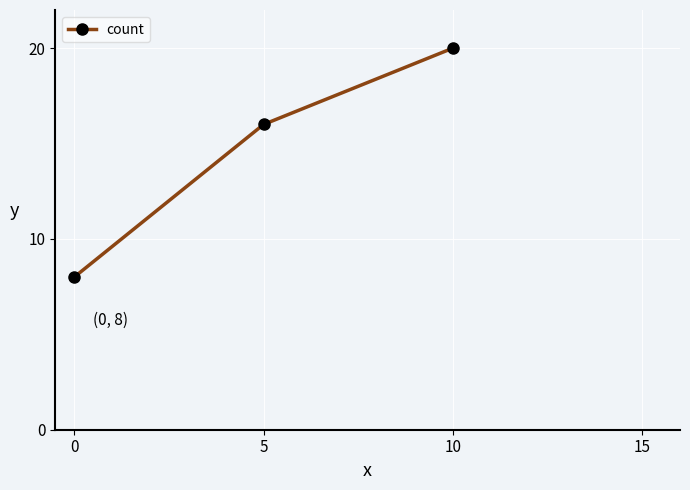

Rank the categories by value from highest to lowest.

10, 5, 0